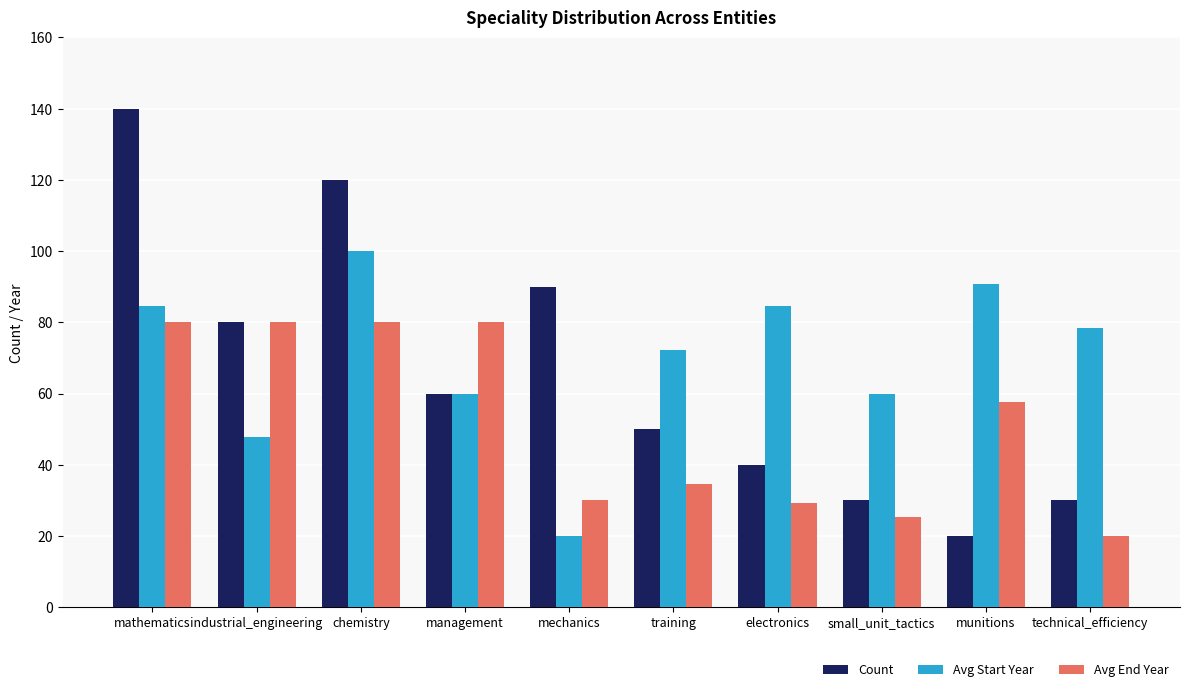

Which series has the widest spread of values?

Count